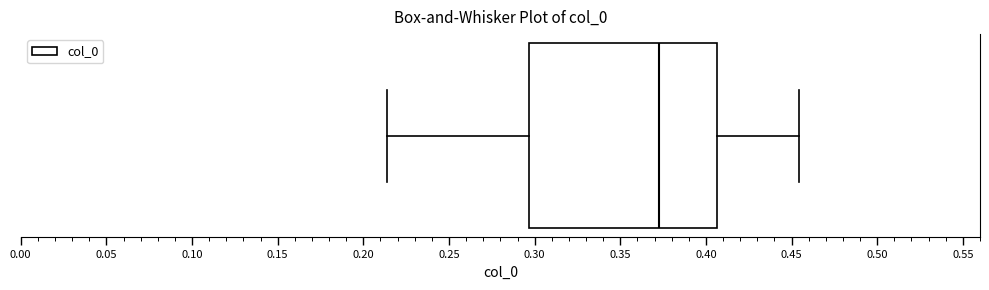

Read this box plot against the x-axis: the position of the median line, the range covered by the box, and the ends of both whiskers. The values are not printed on the chart, so give them approximately, as read against the axis.

median 0.375, box 0.295 to 0.405, whiskers 0.215 to 0.455